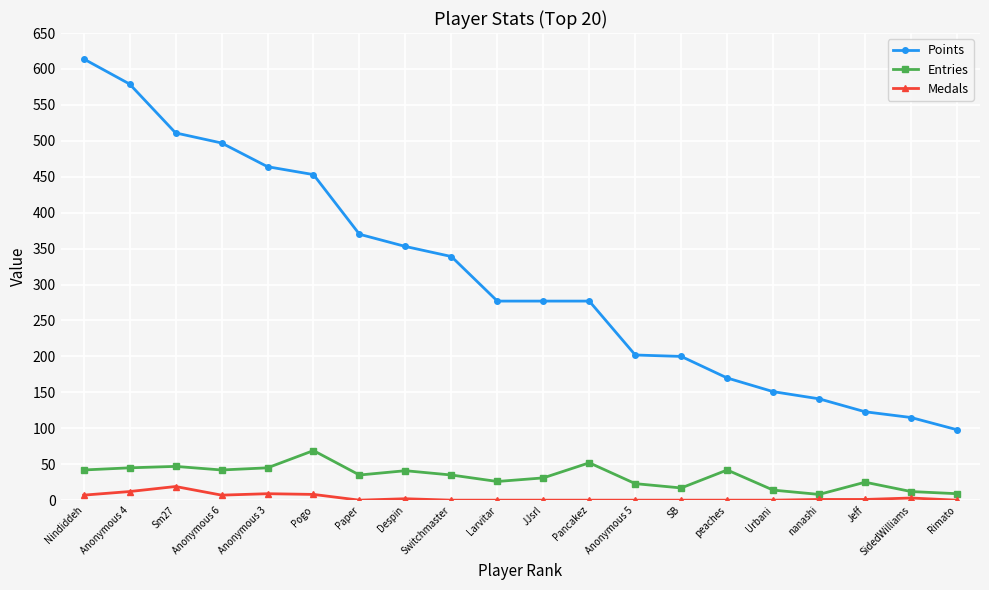

Is the value of Medals at Sm27 greater than the value of Entries at JJsrl?

No